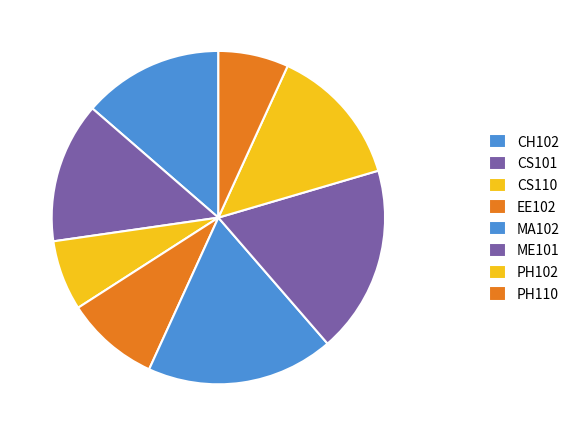

The MA102 slice represents 18% of the pie. True or false?

True